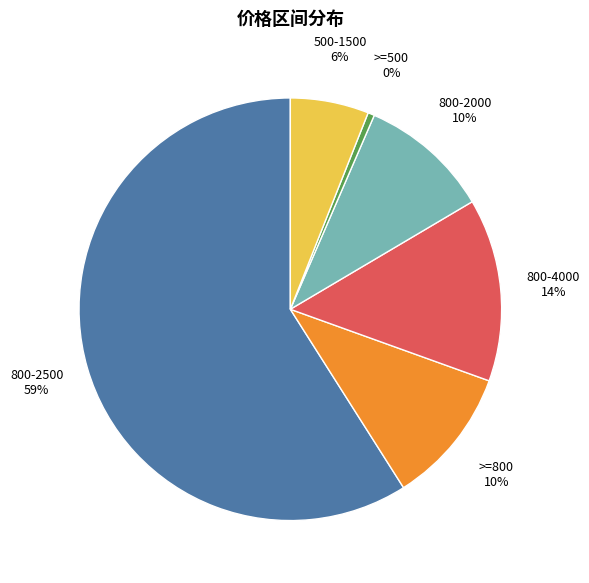

How many segments does this pie chart have?

6